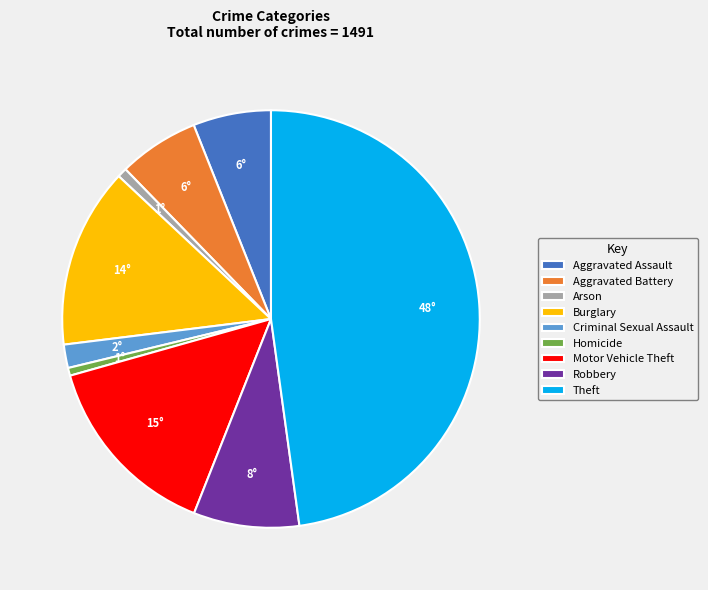

How many segments does this pie chart have?

9